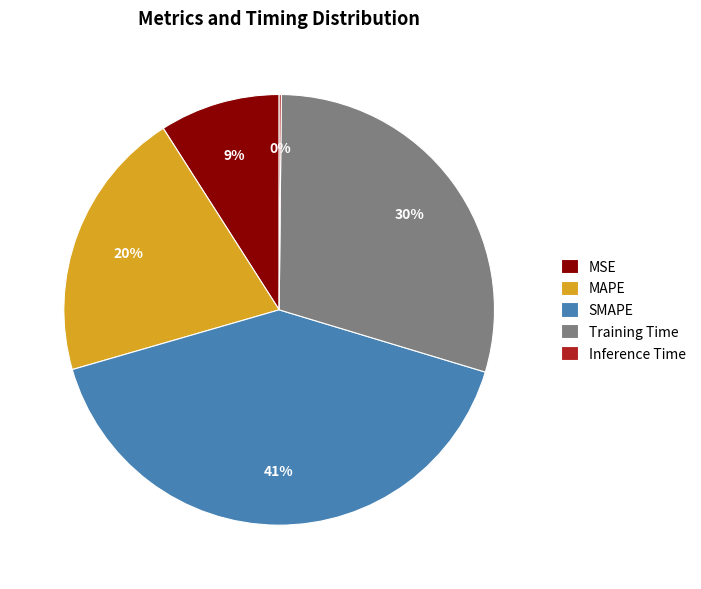

To the nearest percent, what portion does Training Time represent?

30%